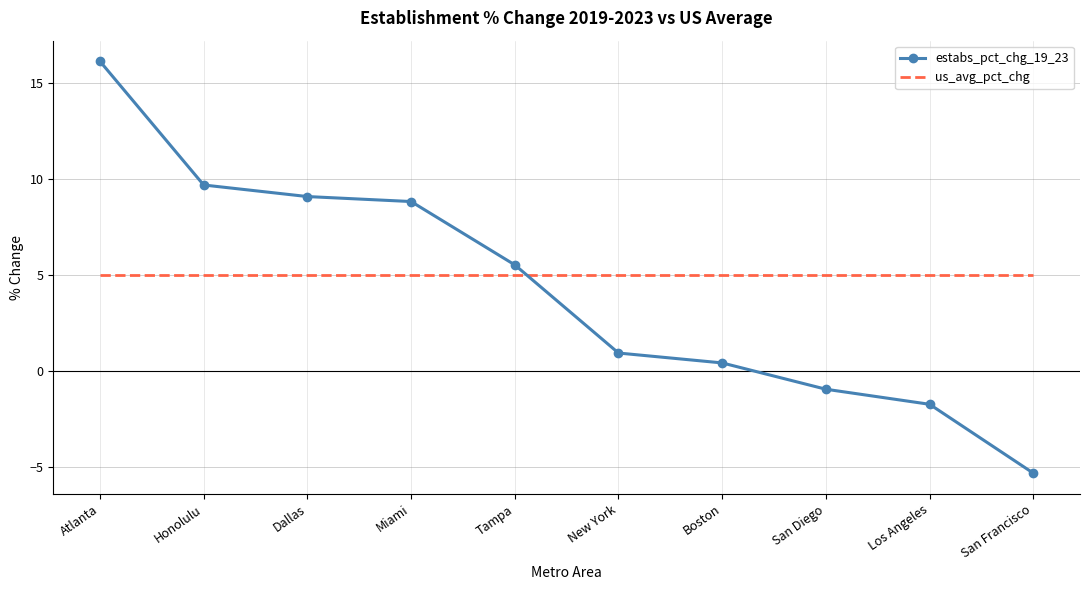

At which category does the chart reach its minimum across all series?

San Francisco